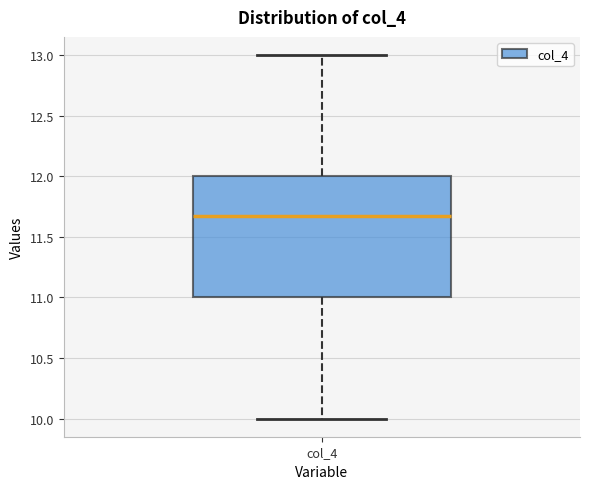

Where does the median line of the box for col_4 sit on the y-axis? The values are not printed on the chart, so give them approximately, as read against the axis.

11.65